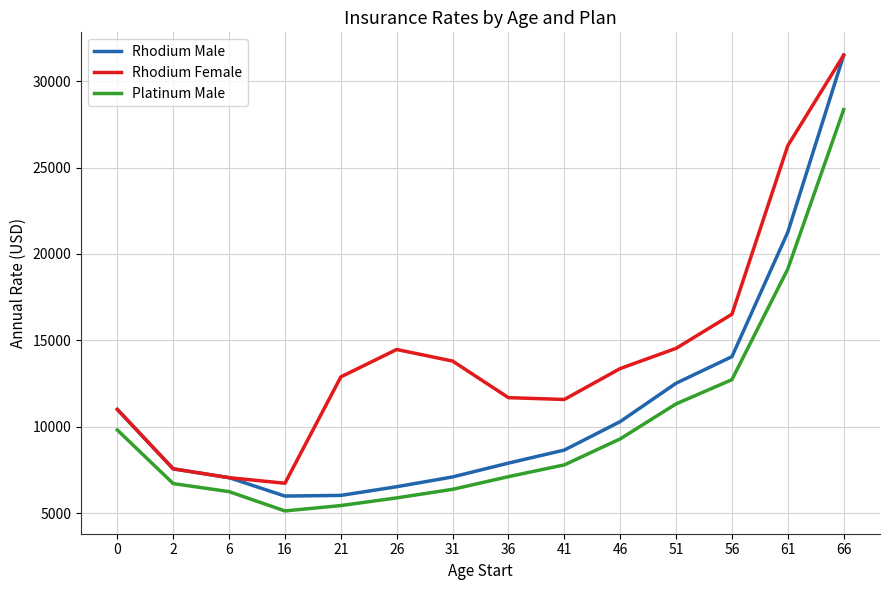

The value of Rhodium Male at 31 is 7106.1. True or false?

True